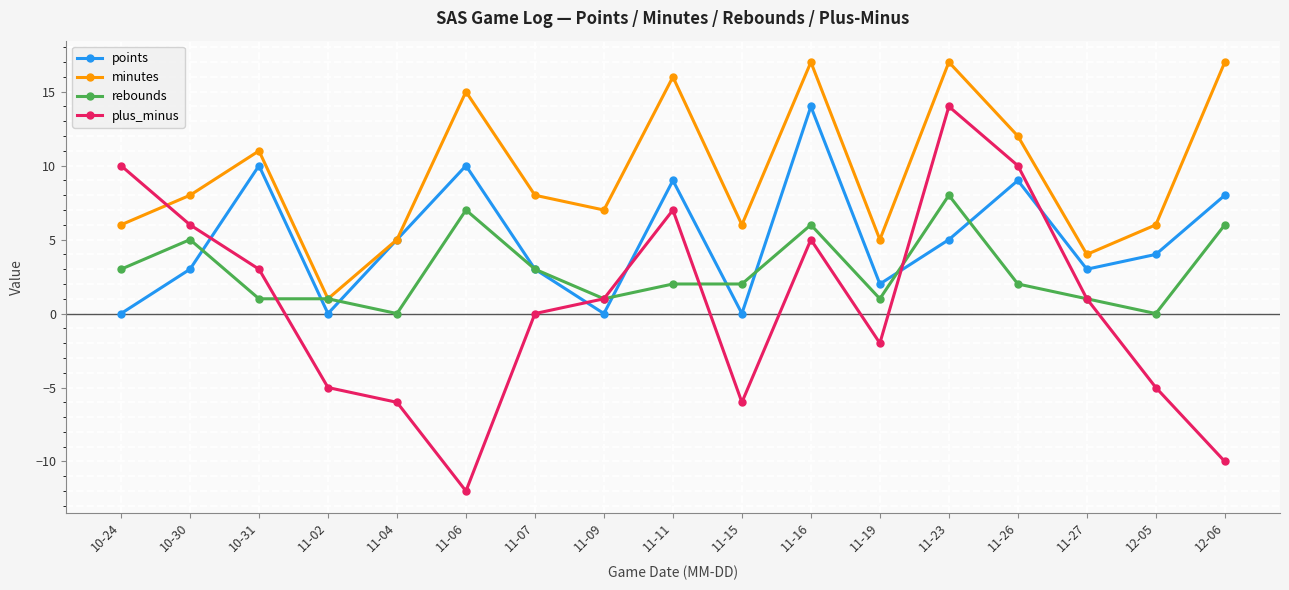

True or false: points has a value of 5 at 11-04.

True